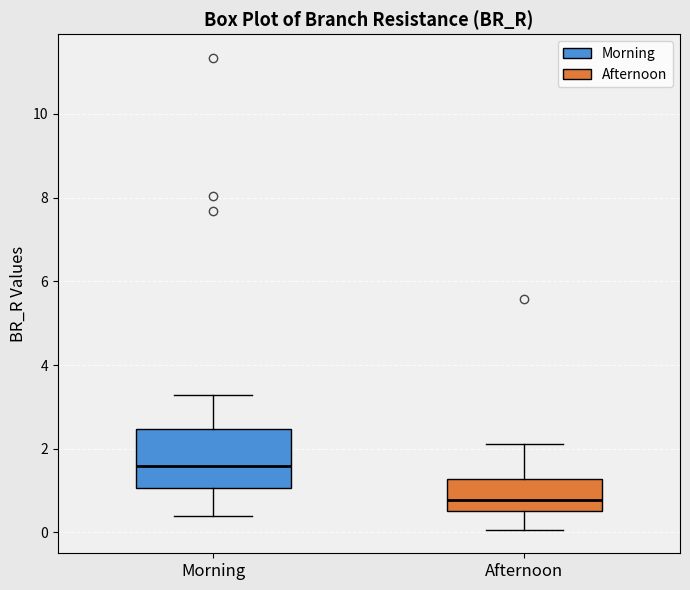

Comparing the boxes themselves (not the whiskers), which one is the tallest?

Morning